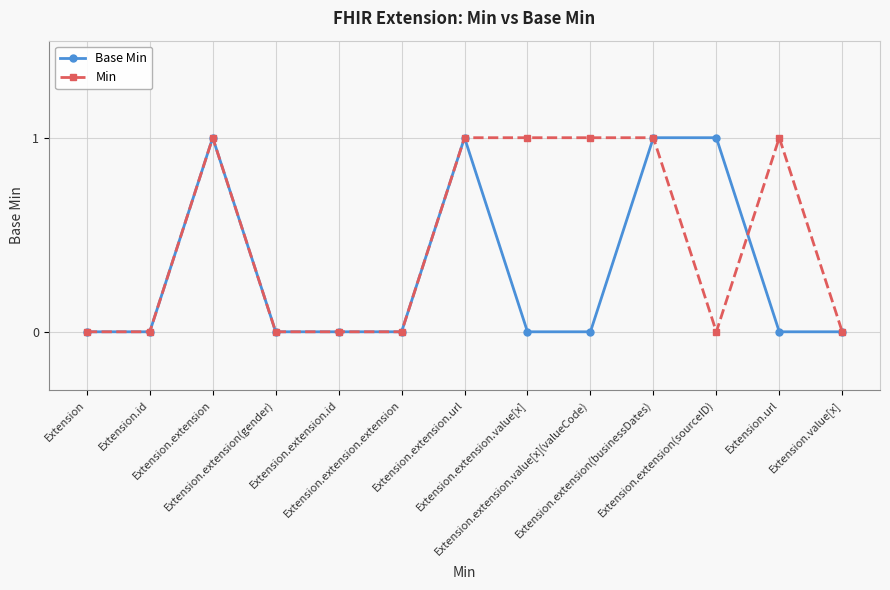

Rank the series by their average value, from highest to lowest.

Min, Base Min